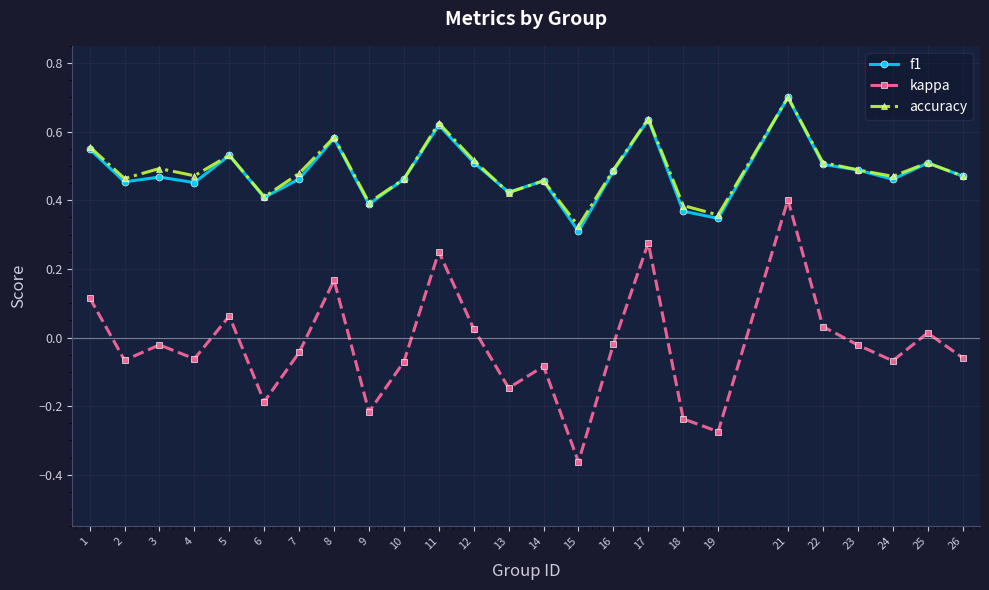

What are all the series names shown in the legend?

f1, kappa, accuracy